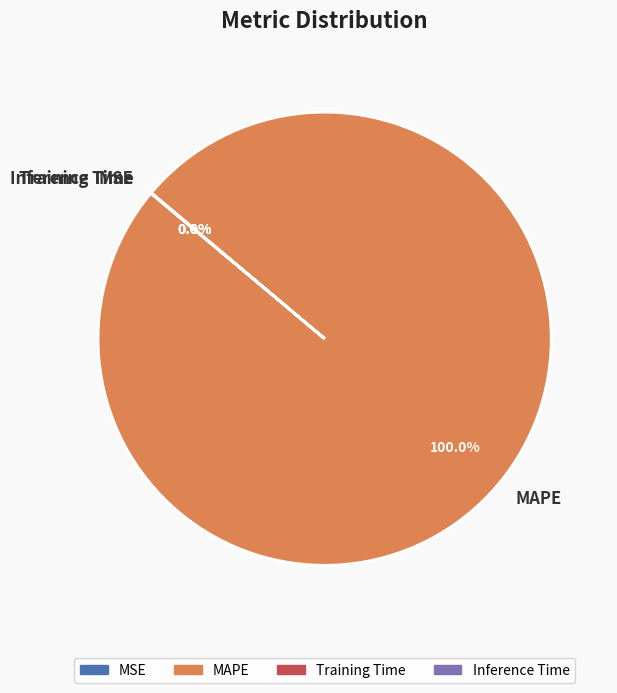

Which category accounts for the majority?

MAPE